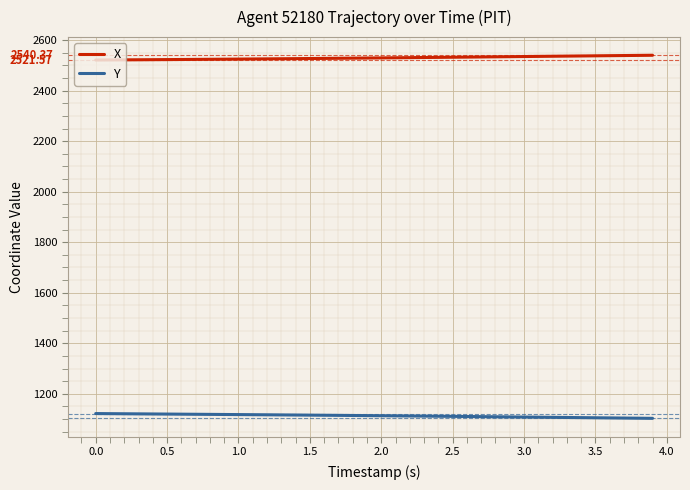

Which series has the largest total across all categories?

X